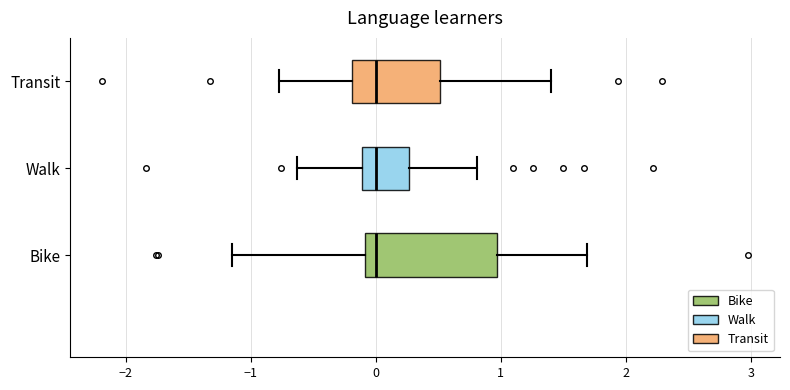

Reading bottom to top, transcribe this box plot: for each box, give where its median line is, the range the box spans, and where its two whiskers end, as read against the x-axis. The values are not printed on the chart, so give them approximately, as read against the axis.

Bike: median 0.0, box -0.1 to 1.0, whiskers -1.1 to 1.7
Walk: median 0.0, box -0.1 to 0.3, whiskers -0.6 to 0.8
Transit: median 0.0, box -0.2 to 0.5, whiskers -0.8 to 1.4